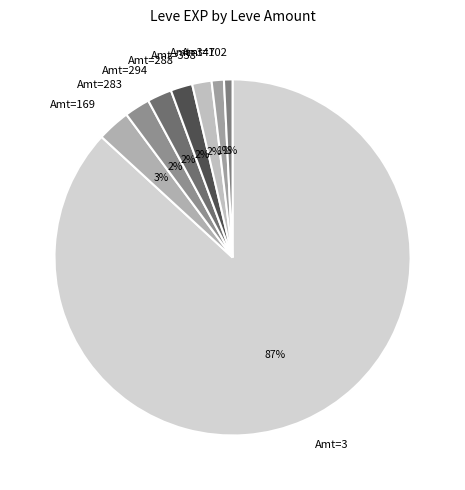

Which slice represents more than half of the pie?

Amt=3